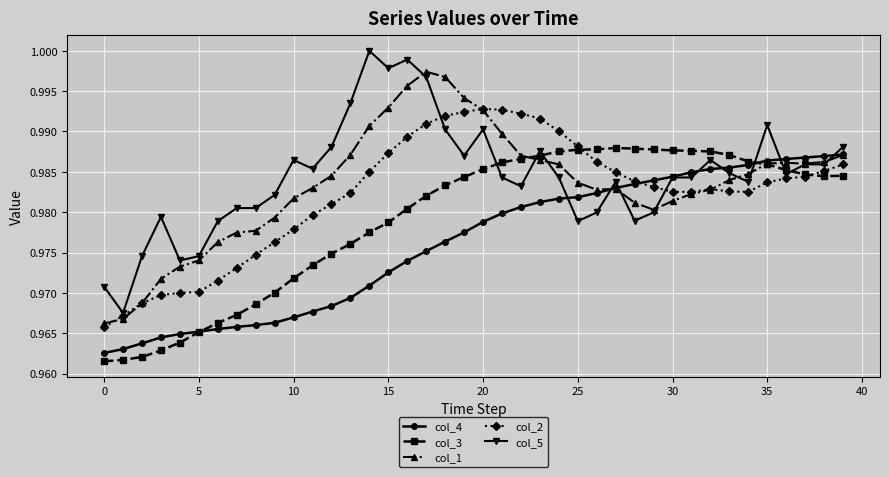

True or false: col_1 has a value of 0.5 at 10.

False